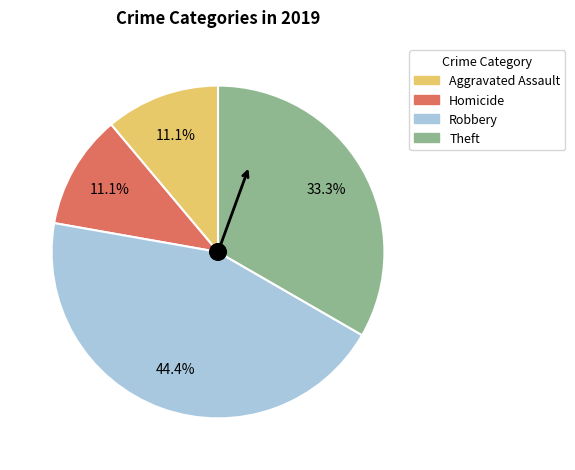

Is there any slice that represents more than half of the pie?

No